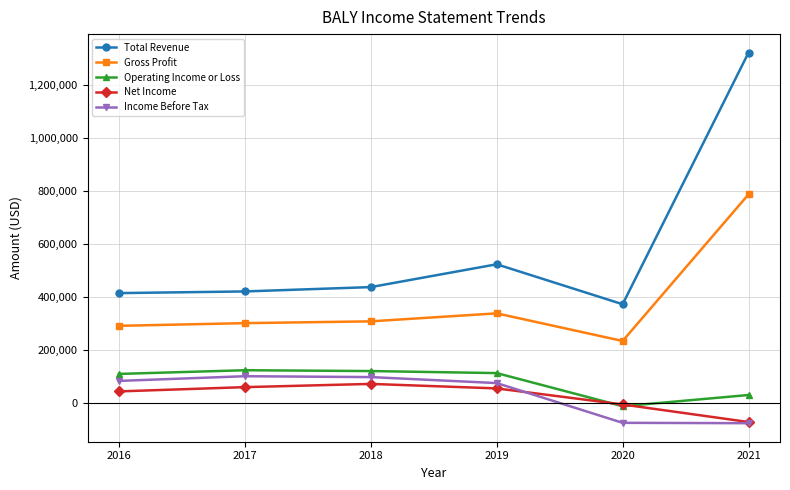

Which series changed the most between 2020 and 2021?

Total Revenue